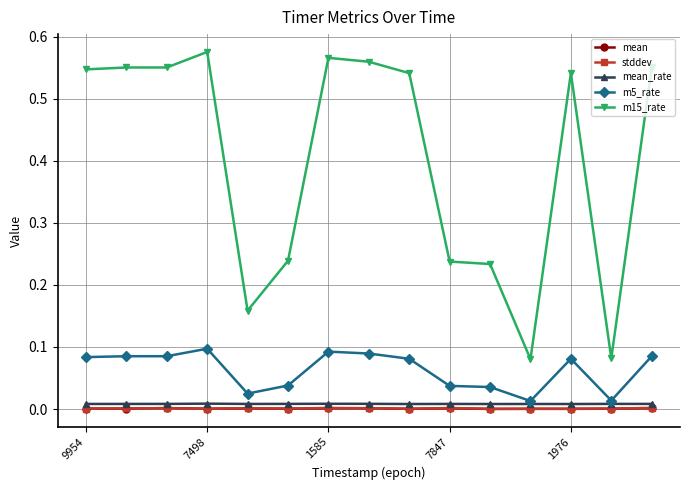

Which series has the largest range (max minus min)?

m15_rate